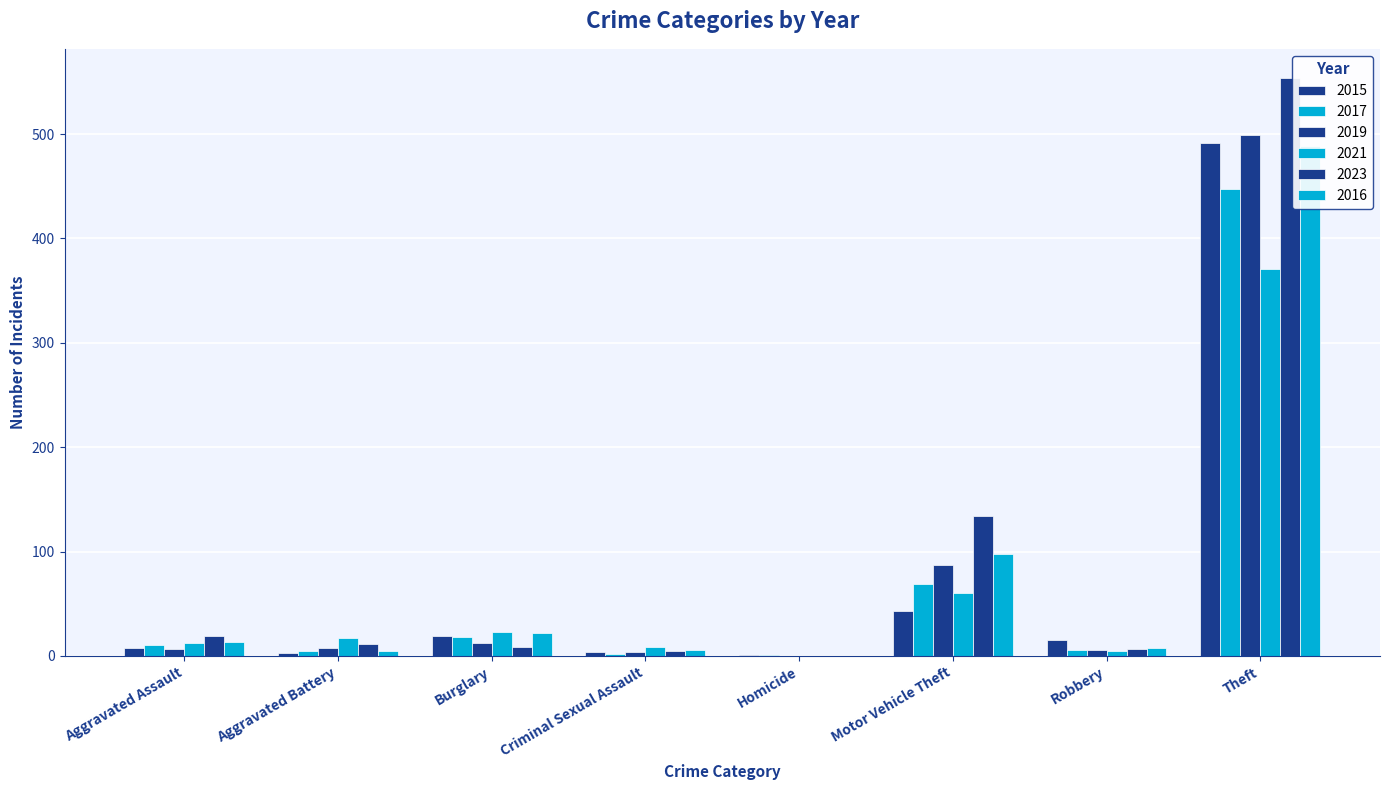

How many values in the 2016 series exceed 13?

3